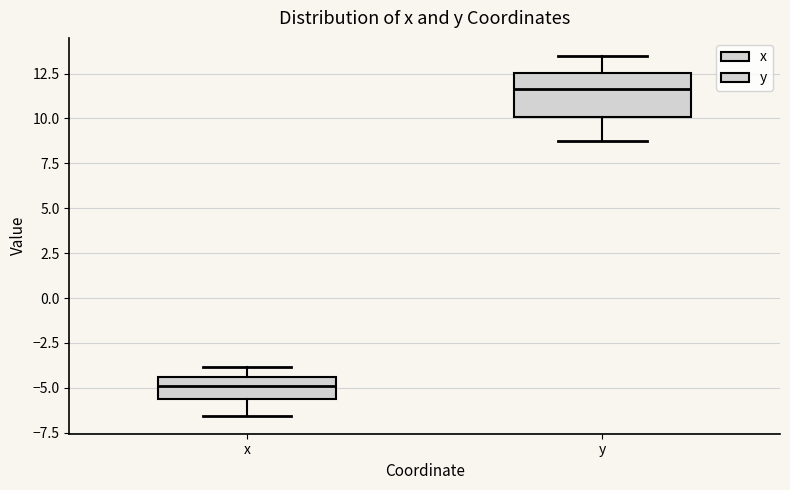

Reading left to right, read every box against the y-axis: the position of its median line, the range the box covers, and the ends of its whiskers. The values are not printed on the chart, so give them approximately, as read against the axis.

x: median -5.0, box -5.5 to -4.5, whiskers -6.5 to -4.0
y: median 11.5, box 10.0 to 12.5, whiskers 8.5 to 13.5